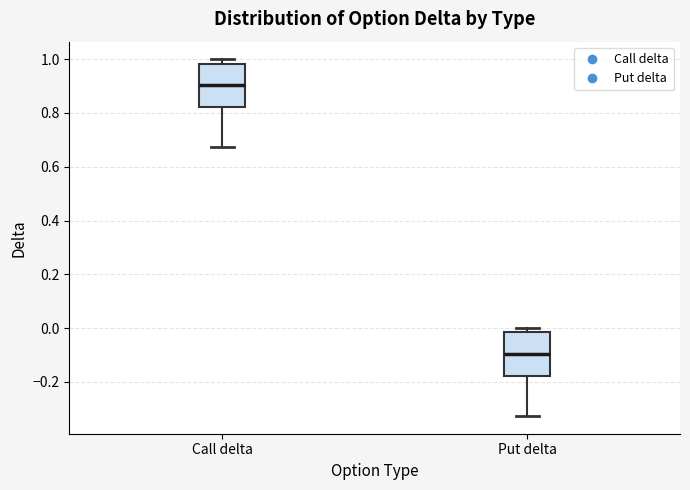

Which box has the highest median line?

Call delta